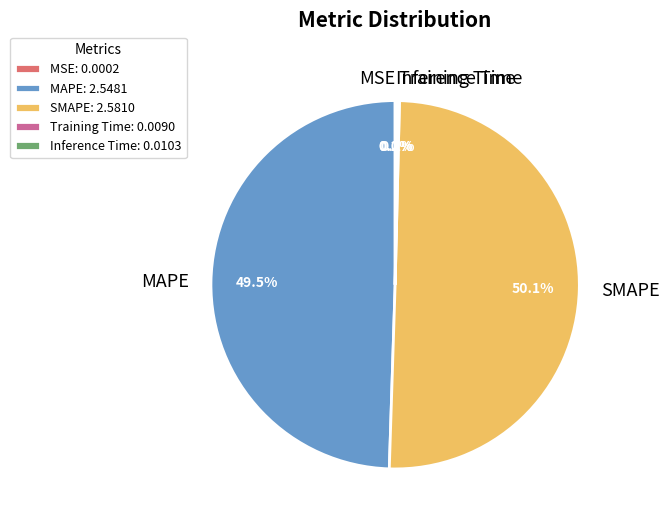

Which category accounts for the majority?

SMAPE